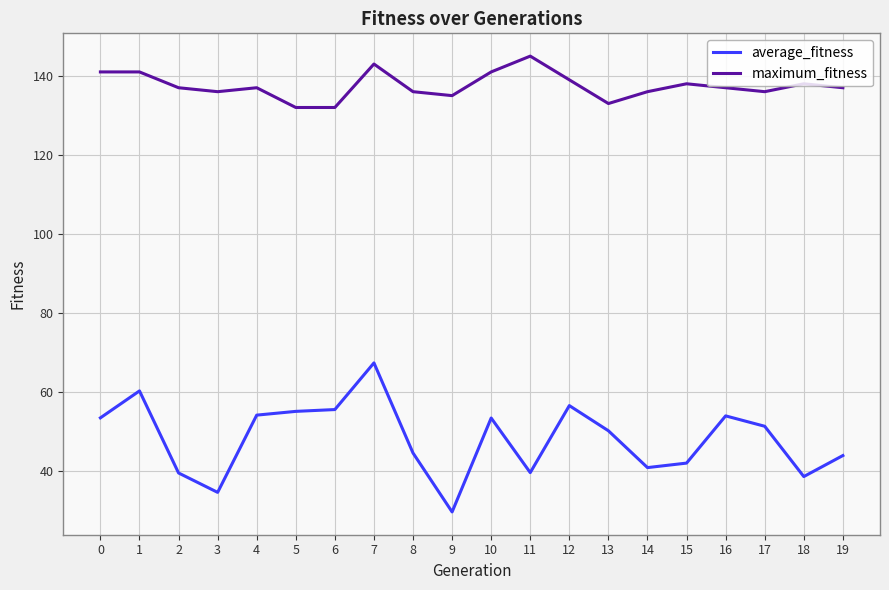

What is the total value across all series at 18?

176.6